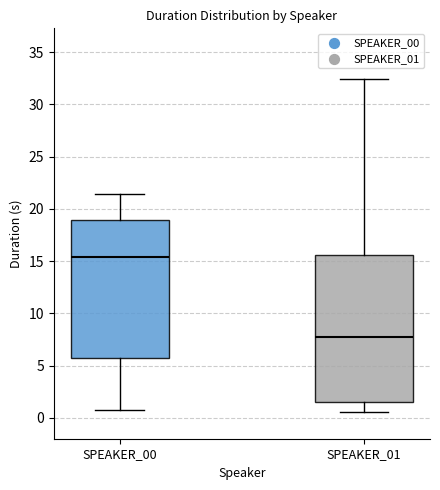

Which box is the tallest, from its lower edge to its upper edge?

SPEAKER_01